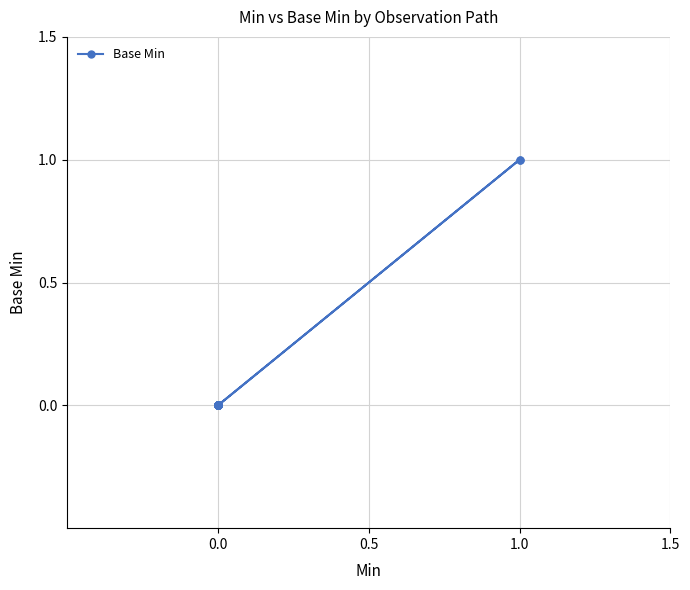

Count the number of data series in this chart.

1